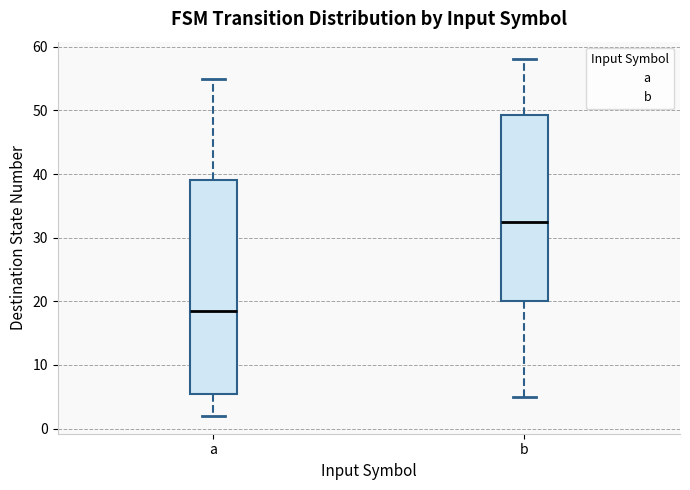

Comparing the boxes themselves (not the whiskers), which one is the tallest?

a